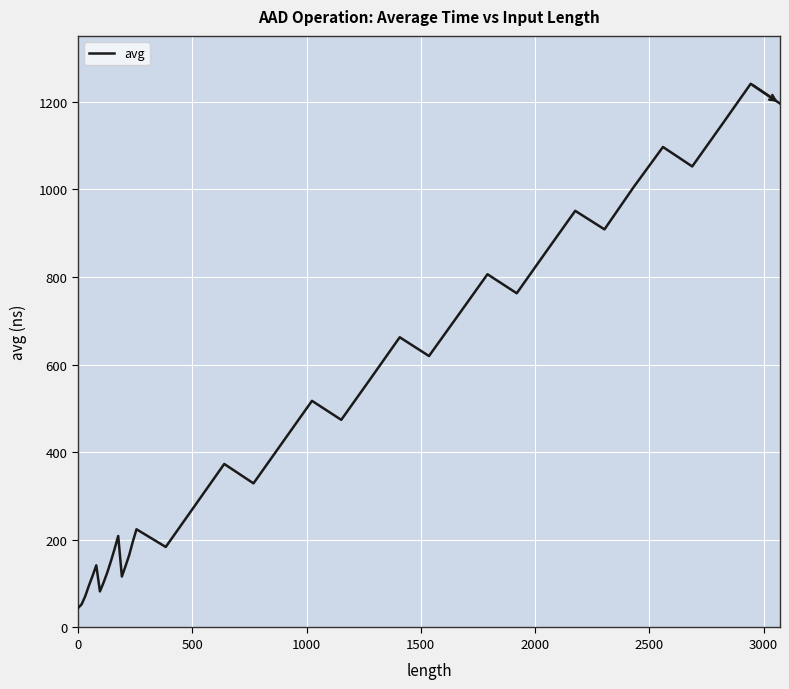

What is the maximum value shown in the chart?

1240.7